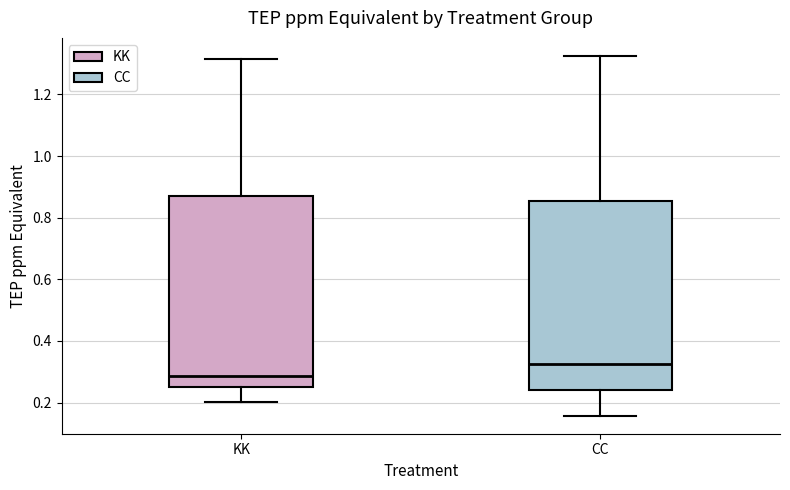

Where does the upper whisker of the box for CC end on the y-axis? The values are not printed on the chart, so give them approximately, as read against the axis.

1.32